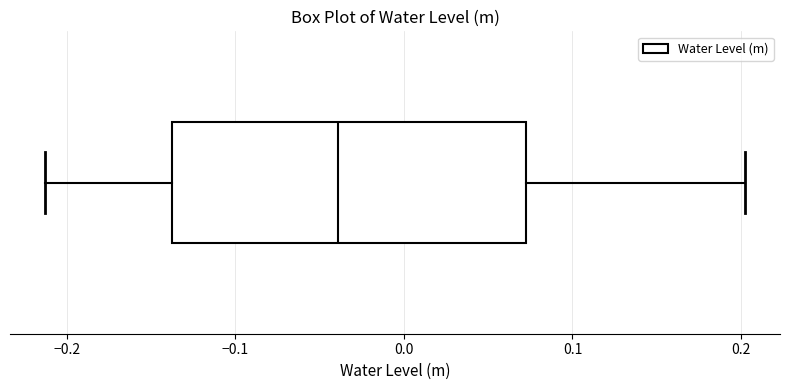

Read this box plot against the x-axis: the position of the median line, the range covered by the box, and the ends of both whiskers. The values are not printed on the chart, so give them approximately, as read against the axis.

median -0.04, box -0.14 to 0.07, whiskers -0.21 to 0.20